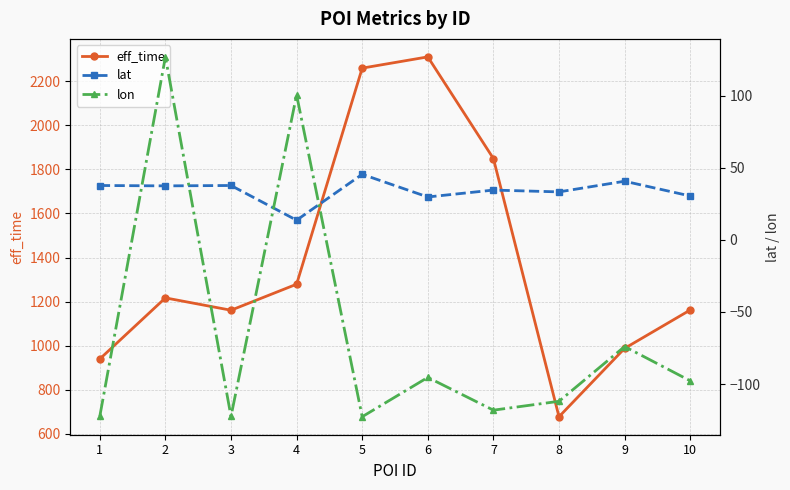

At which category is the sum across all series the highest?

6